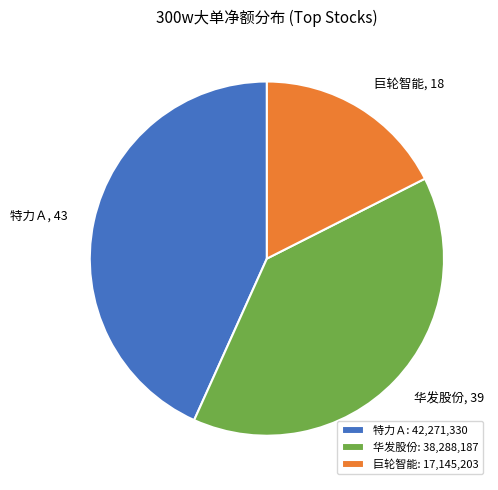

Count the number of slices in the pie.

3